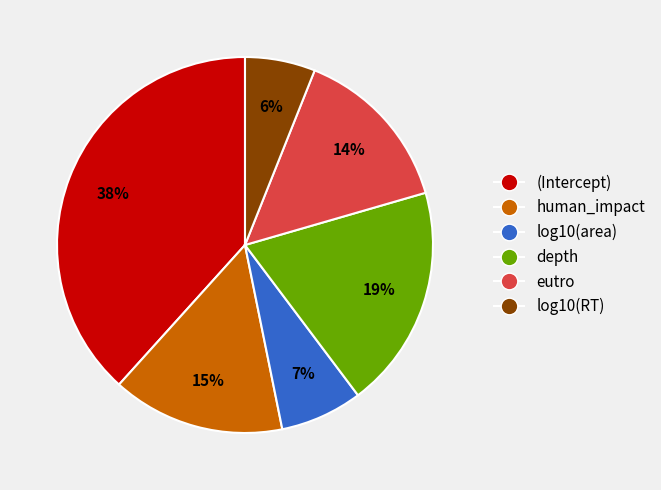

How many slices are in this pie chart?

6